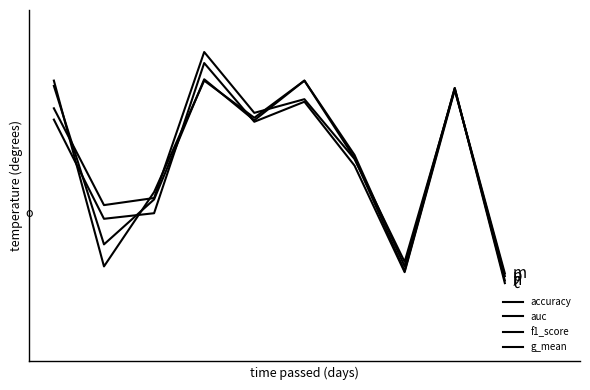

In f1_score, how many points are lower than both neighbors (excluding endpoints)?

3